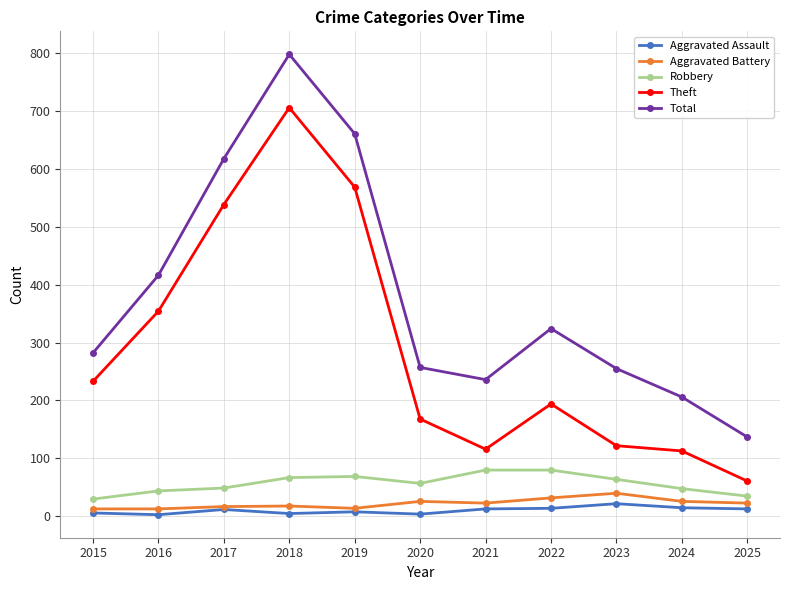

Is it true that Robbery equals 42 at 2022?

False